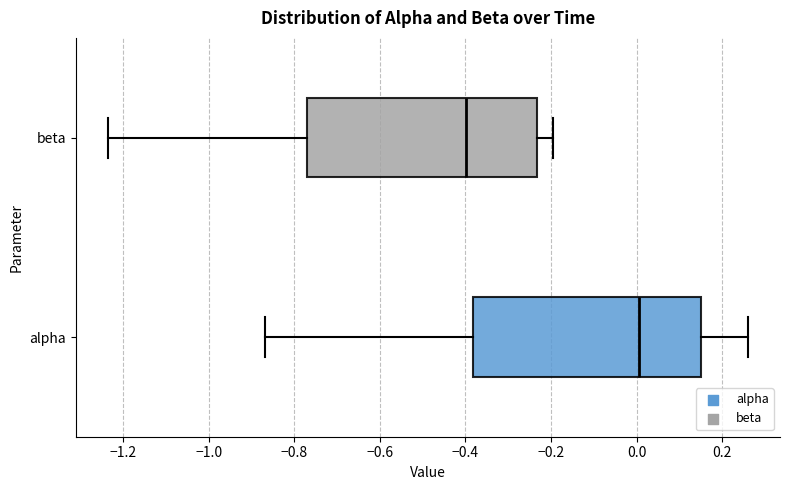

Where does the median line of the box for beta sit on the x-axis? The values are not printed on the chart, so give them approximately, as read against the axis.

-0.40